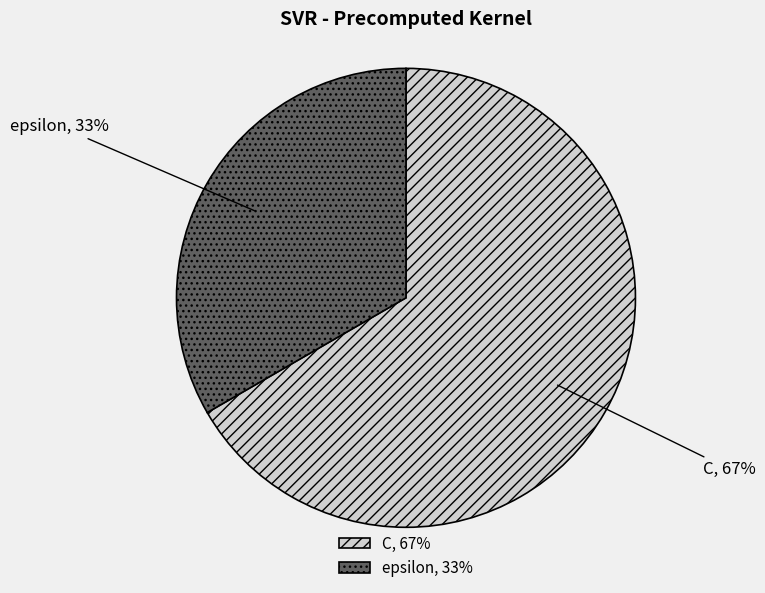

The epsilon slice represents 43% of the pie. True or false?

False